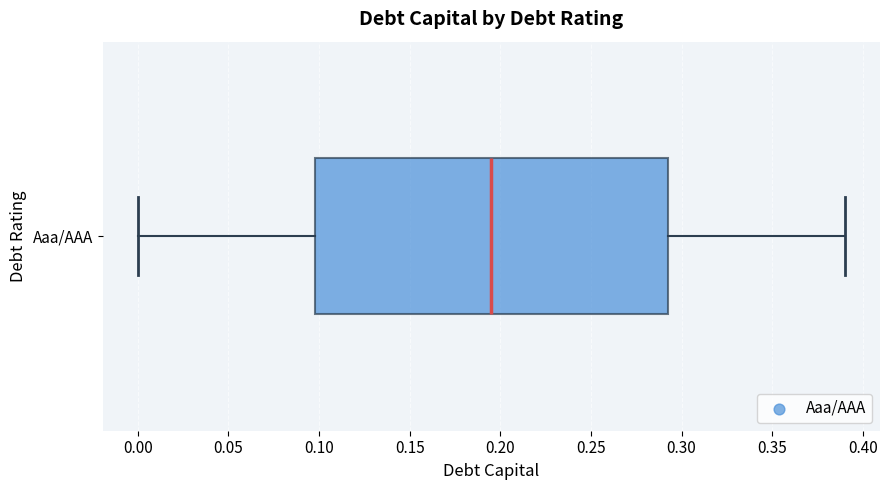

Read this box plot against the x-axis: the position of the median line, the range covered by the box, and the ends of both whiskers. The values are not printed on the chart, so give them approximately, as read against the axis.

median 0.195, box 0.100 to 0.295, whiskers 0.000 to 0.390